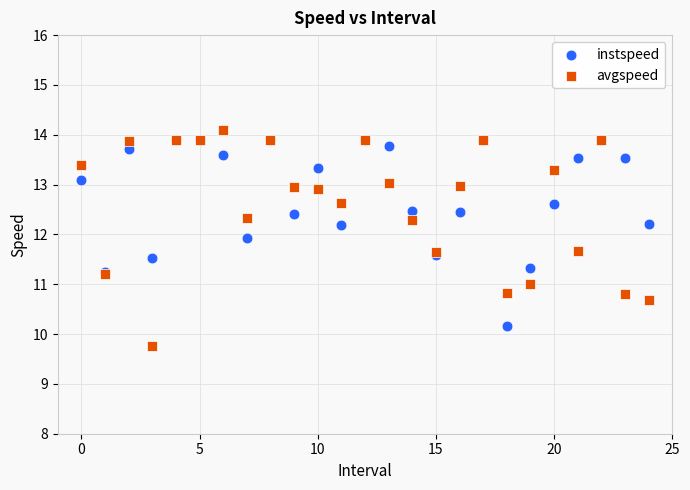

Which series contains the highest Y value?

avgspeed